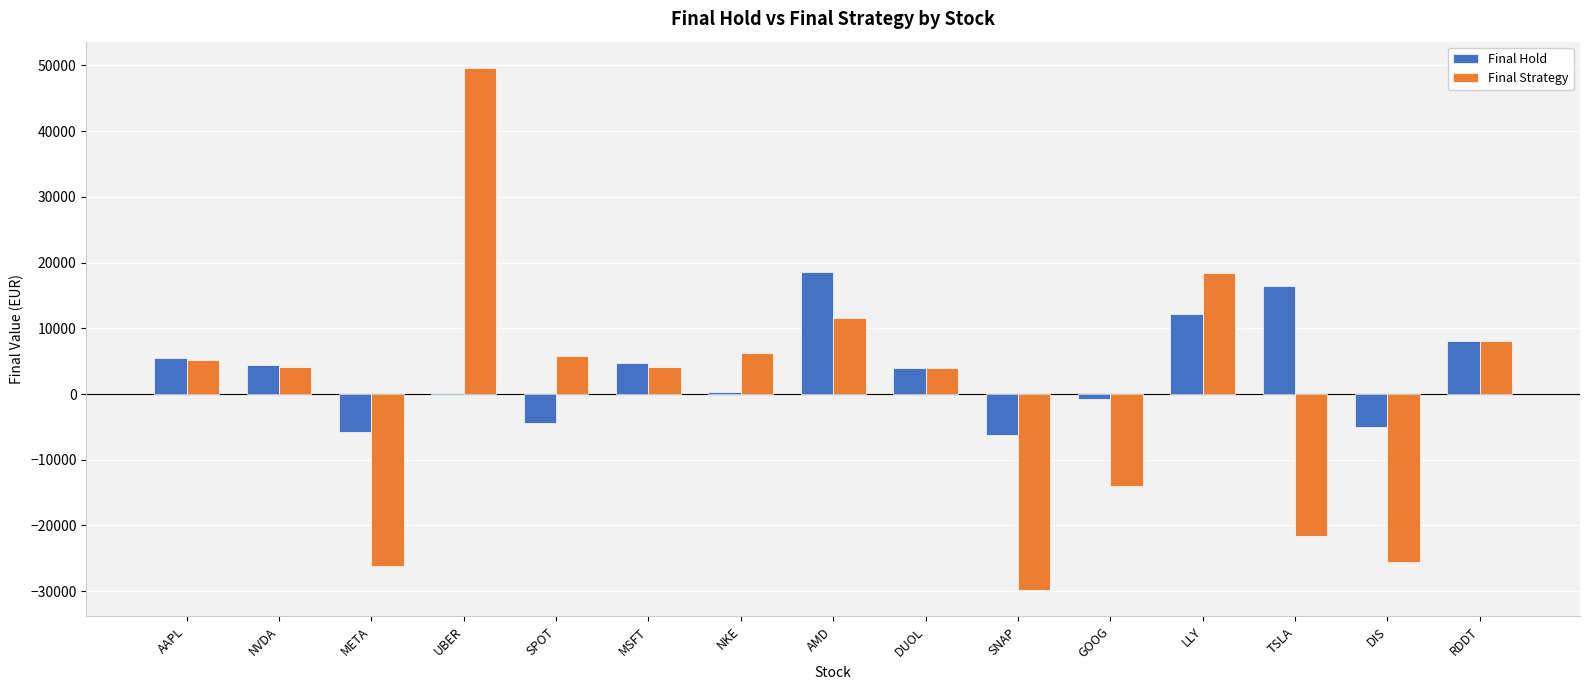

How many groups of bars are there?

15